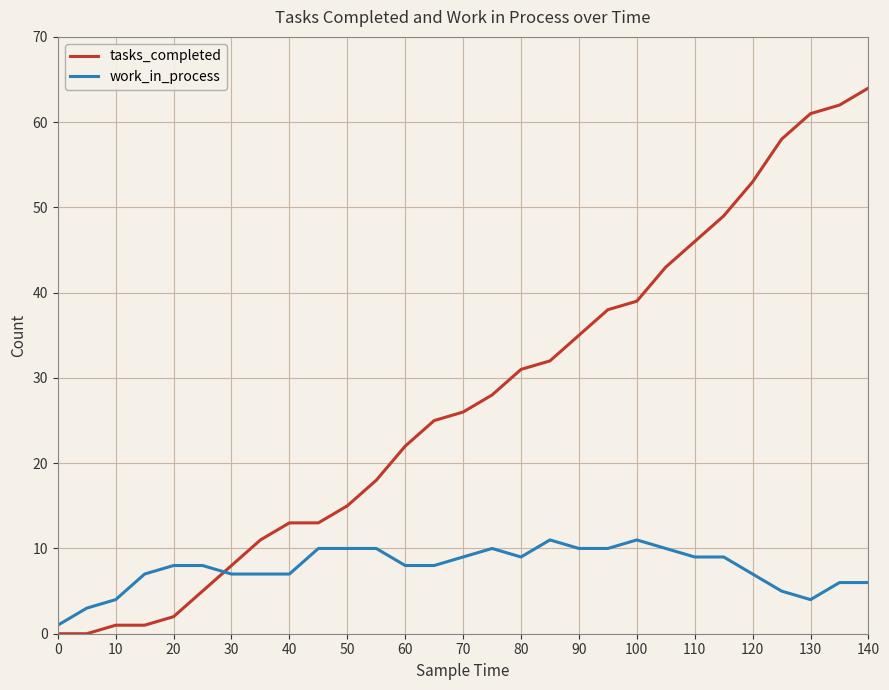

List the series in order of their peak value, highest first.

tasks_completed, work_in_process